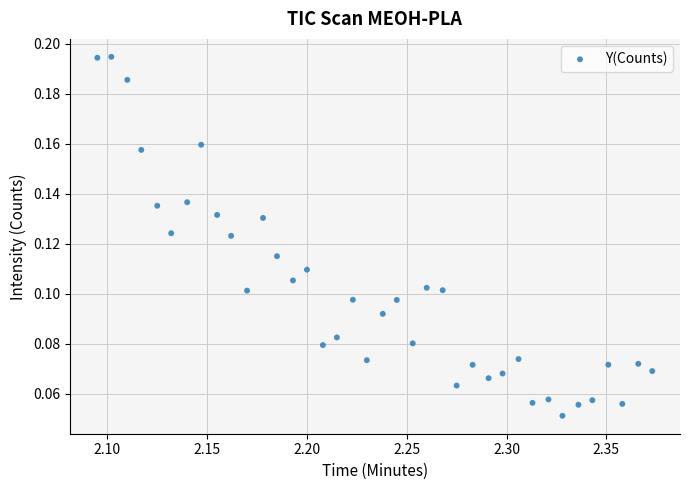

What is the range of X values (max minus min)?

0.3